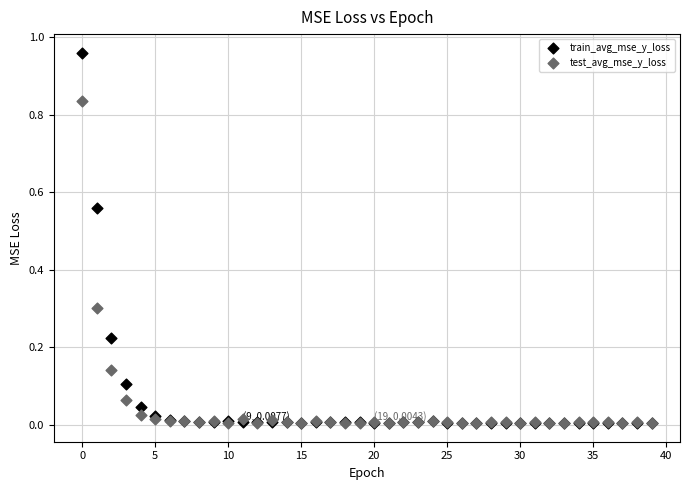

What are all the series names shown in the legend?

train_avg_mse_y_loss, test_avg_mse_y_loss